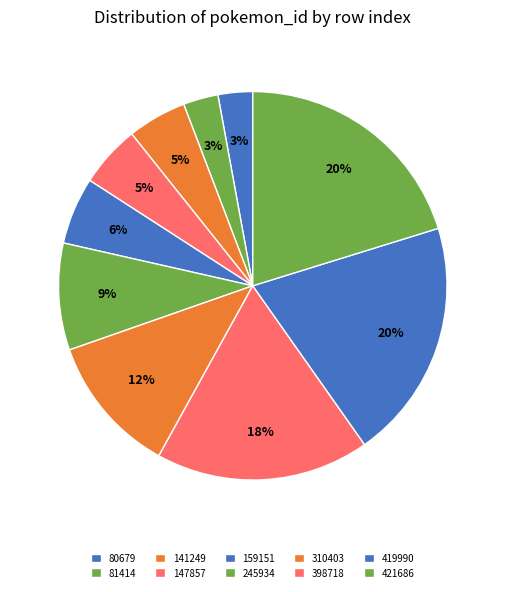

Is the sum of 159151 and 80679 greater than half?

No